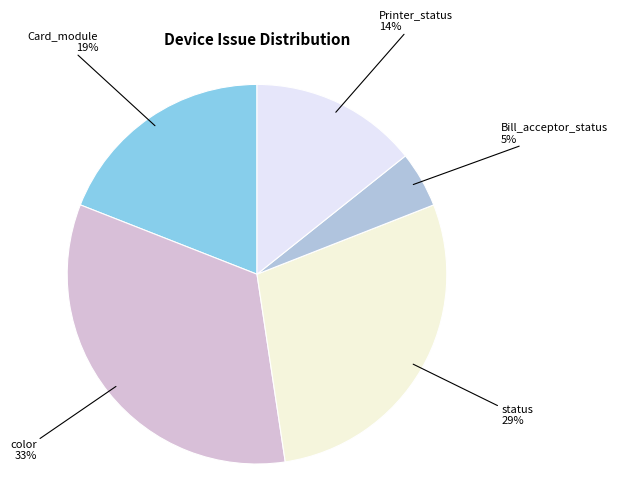

Do status and Card_module together represent more than half of the pie?

No